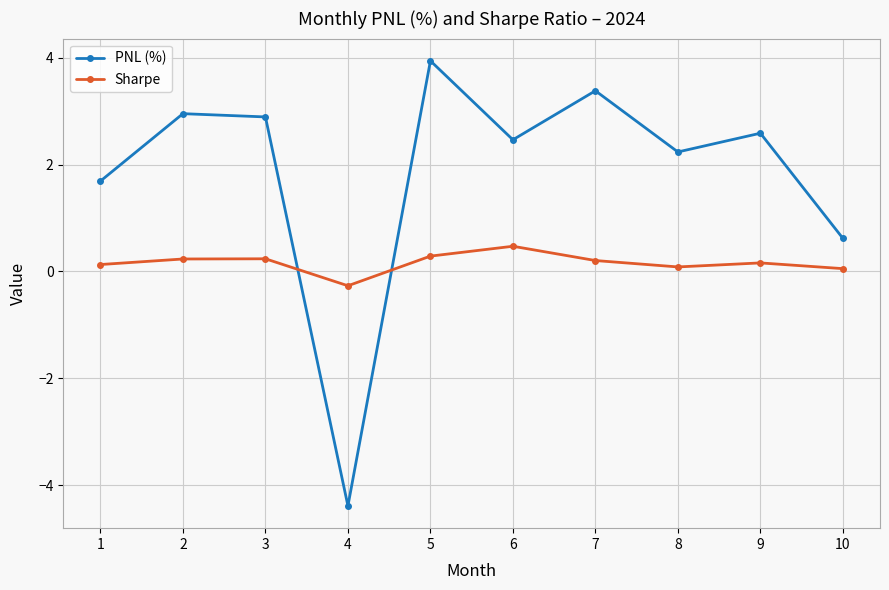

In Sharpe, how many points are lower than both neighbors (excluding endpoints)?

2